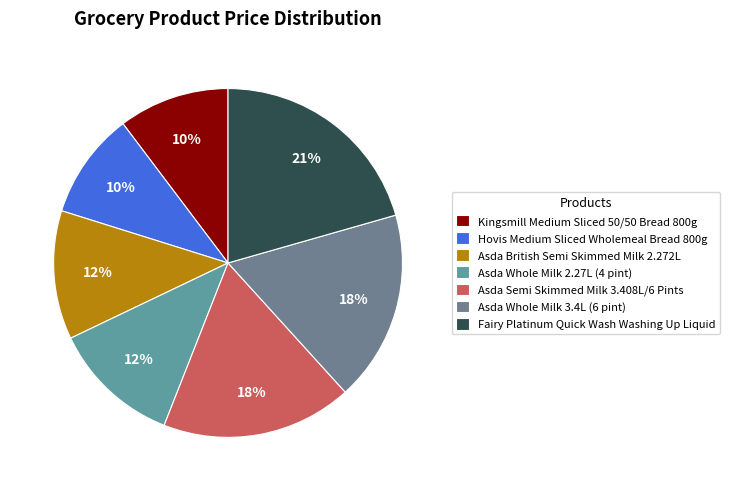

Does Fairy Platinum Quick Wash Washing Up Liquid account for over 50% of the chart?

No